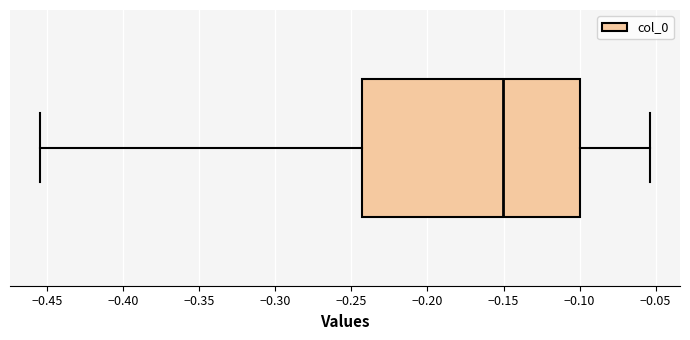

Where does the median line of the box sit on the x-axis? The values are not printed on the chart, so give them approximately, as read against the axis.

-0.150